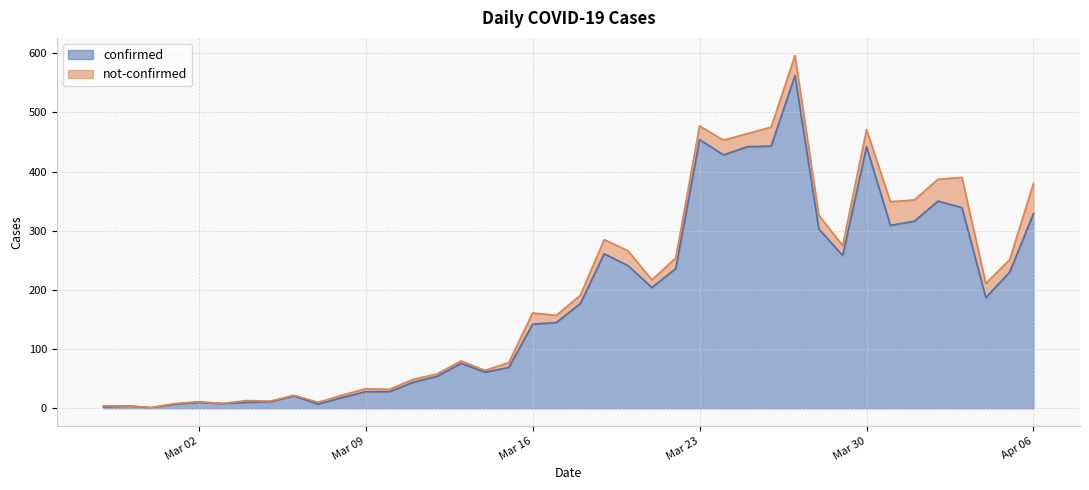

What is the highest value of the confirmed series?

562